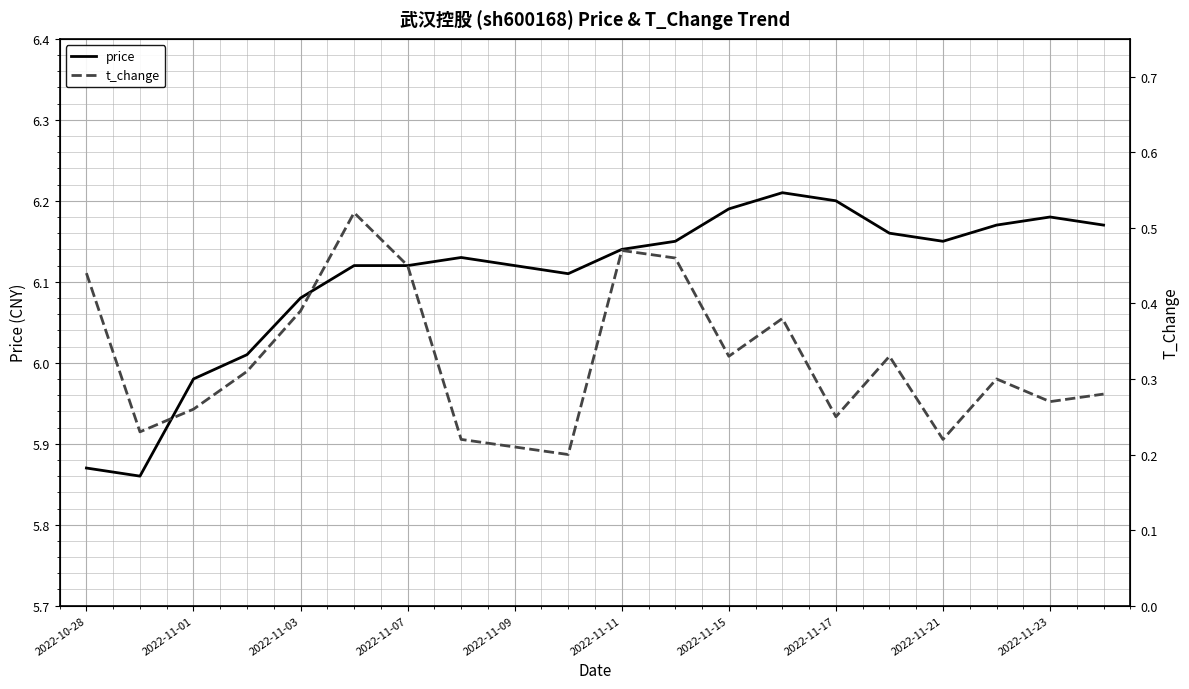

What is the sum of all price values?

122.1